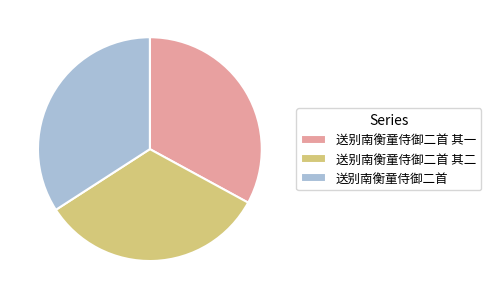

Does 送别南衡童侍御二首 represent more than half of the total?

No